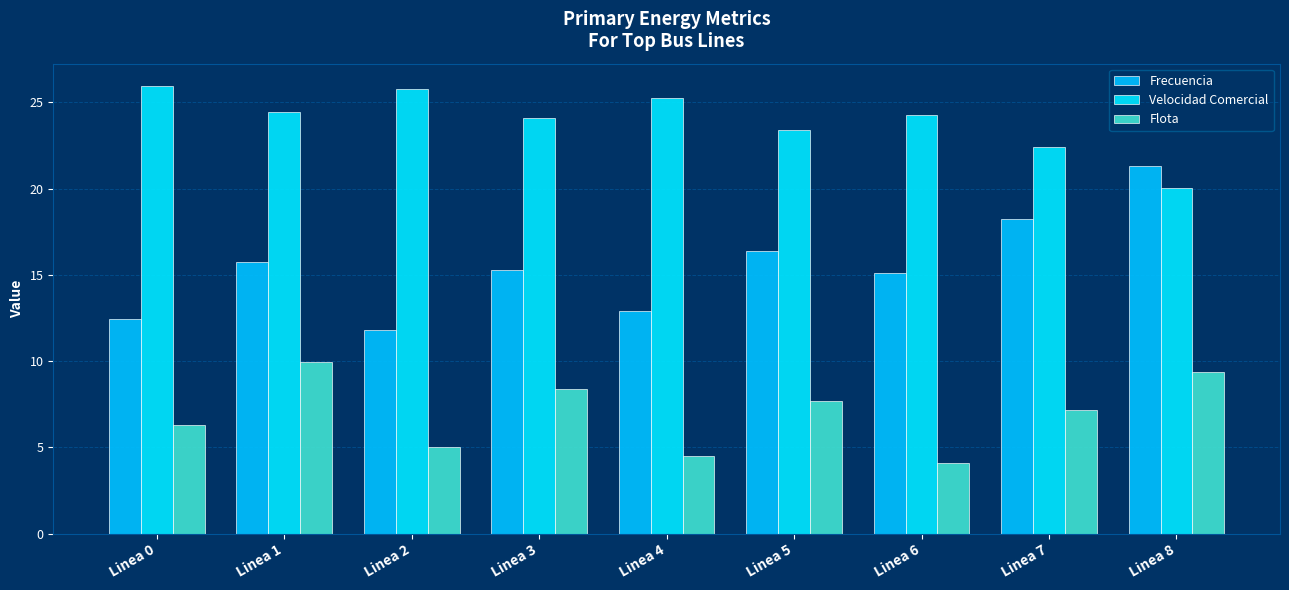

How many values in the Flota series are below 7?

4